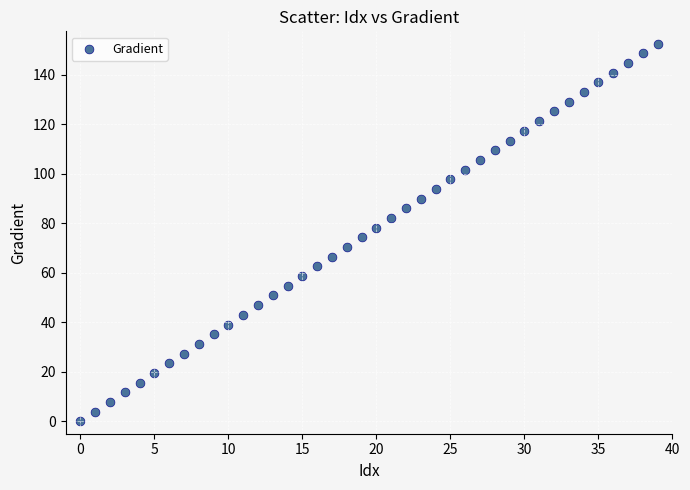

What is the range of Y values (max minus min)?

152.6